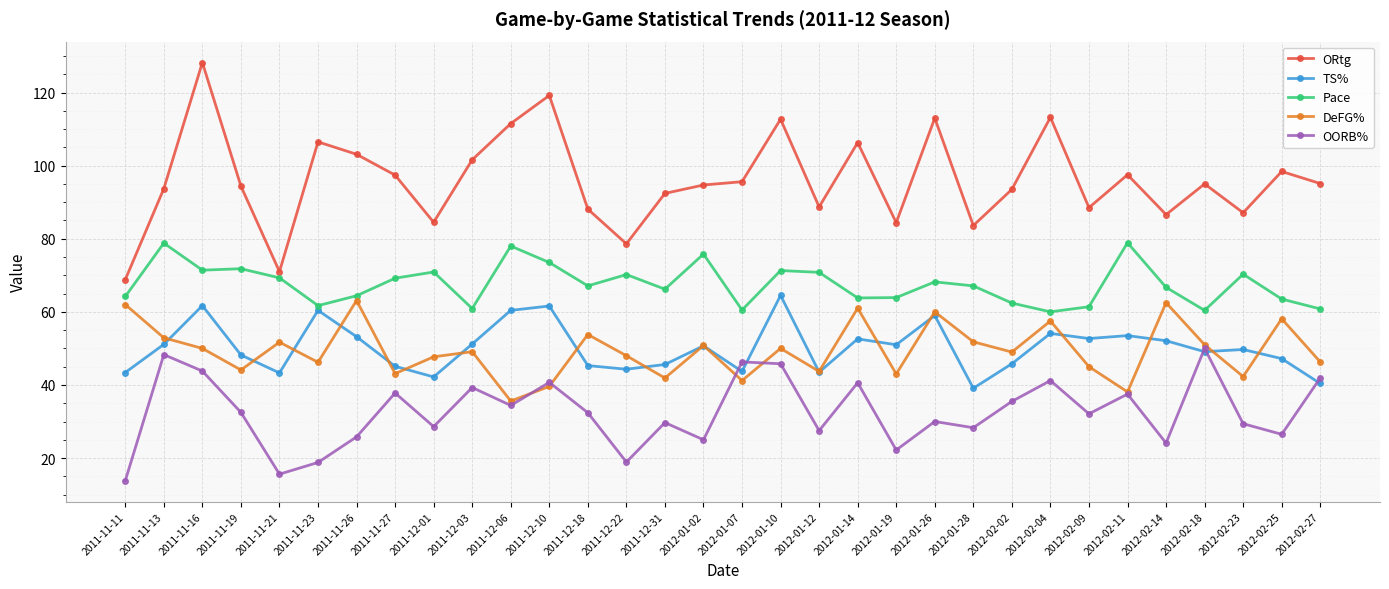

What is the difference between the maximum and second lowest values in the TS% series?

24.1